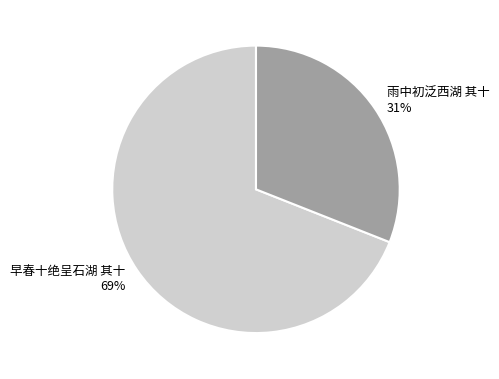

Approximately how many times larger is the value at 雨中初泛西湖 其十 compared to 早春十绝呈石湖 其十?

0.4